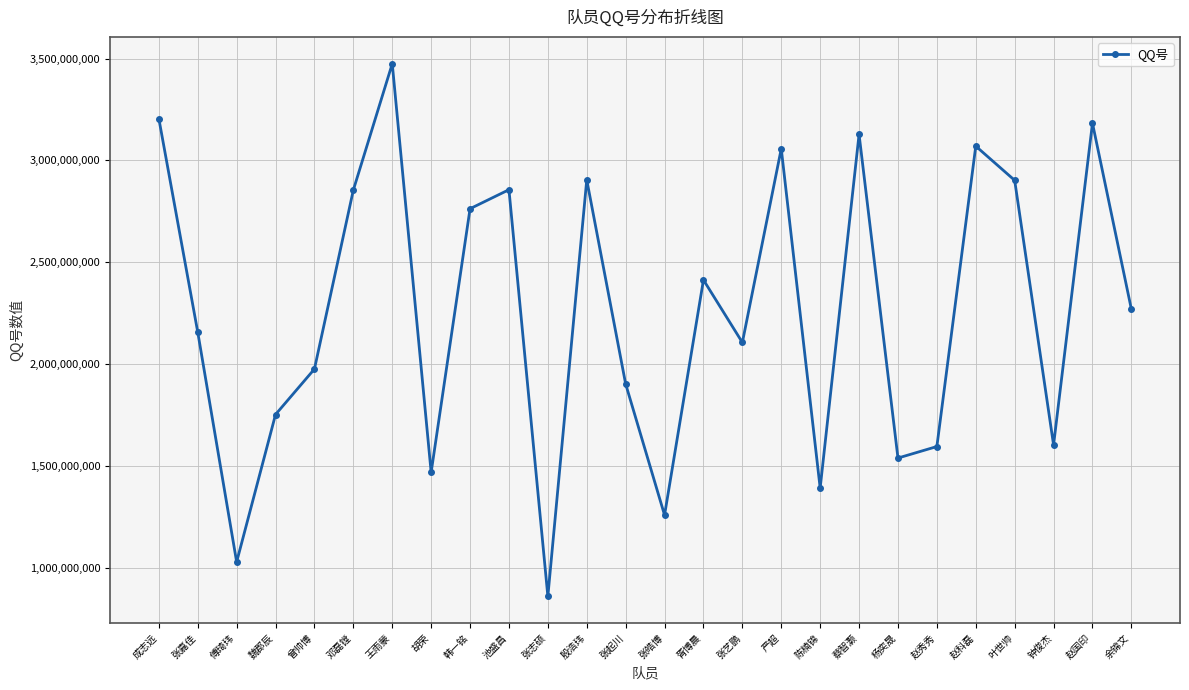

How many data points does each series have?

26